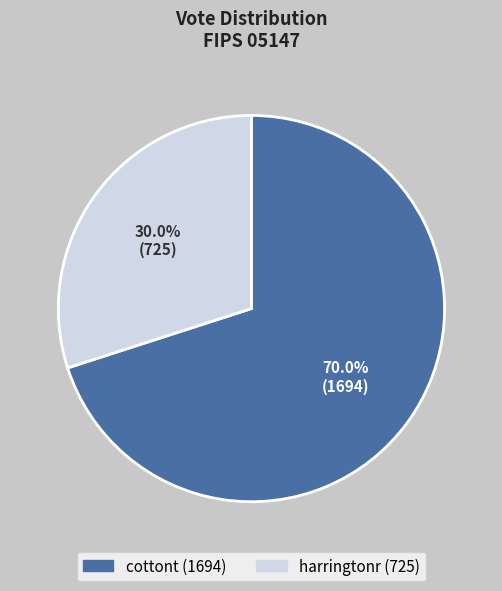

What portion of the pie excludes cottont?

30.0%